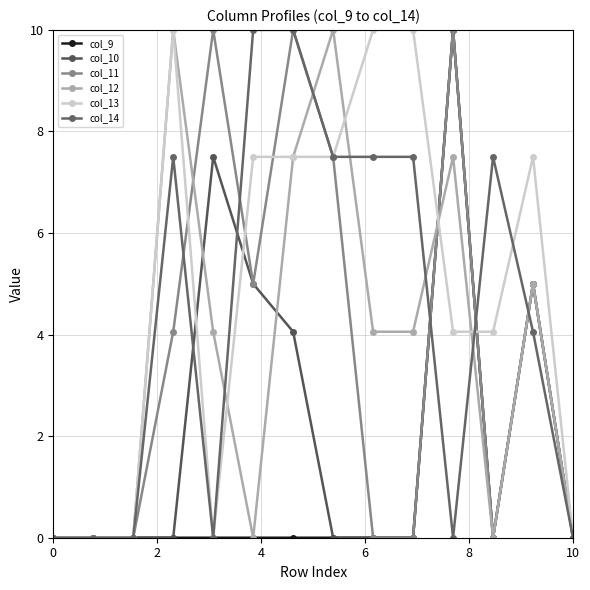

How many values in the col_14 series exceed 7?

7